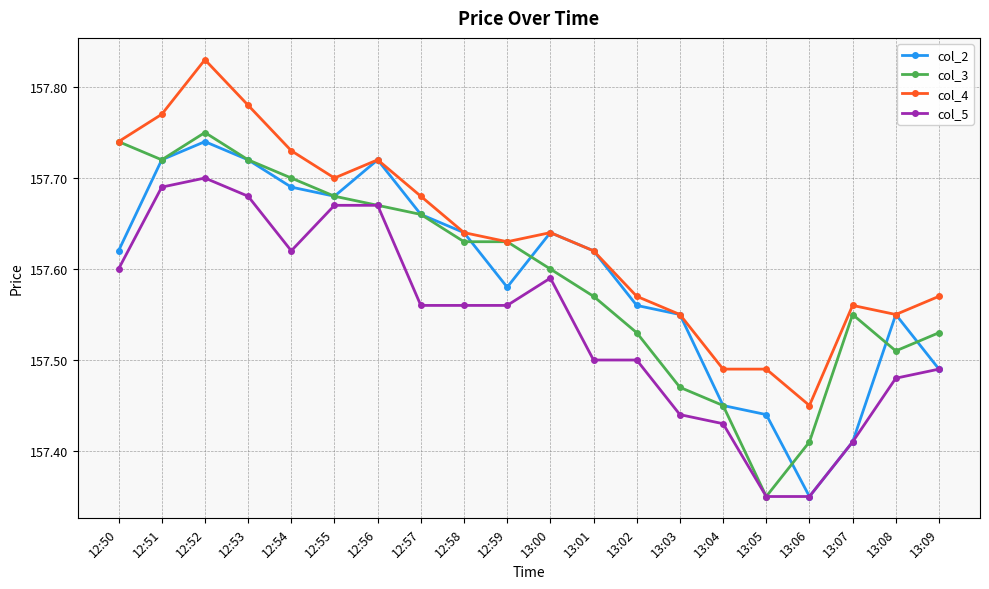

Is the value of col_2 at 13:07 greater than the value of col_3 at 13:01?

No